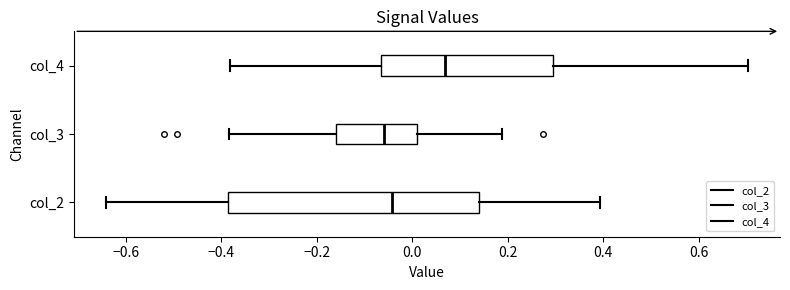

Which box is the widest, from its left edge to its right edge?

col_2